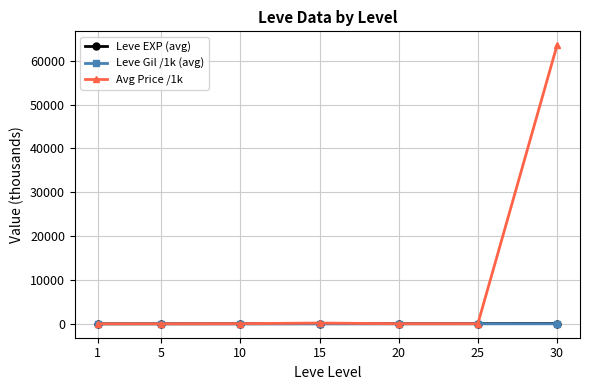

What is the value of the Avg Price /1k point at the 7th from the left?

63514.1